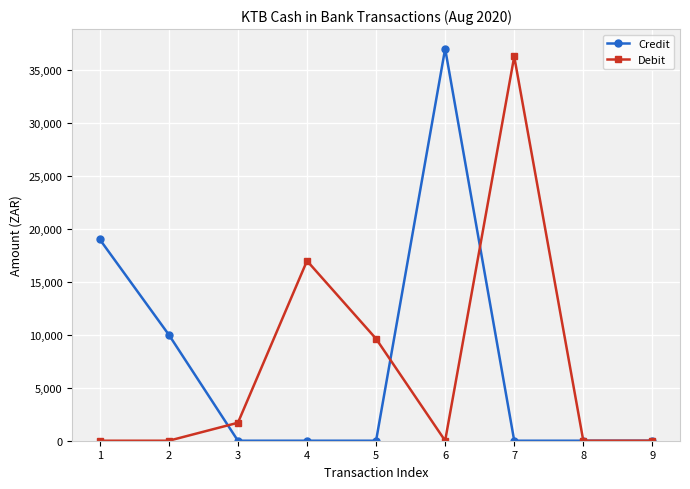

Does the chart have visible grid lines?

Yes